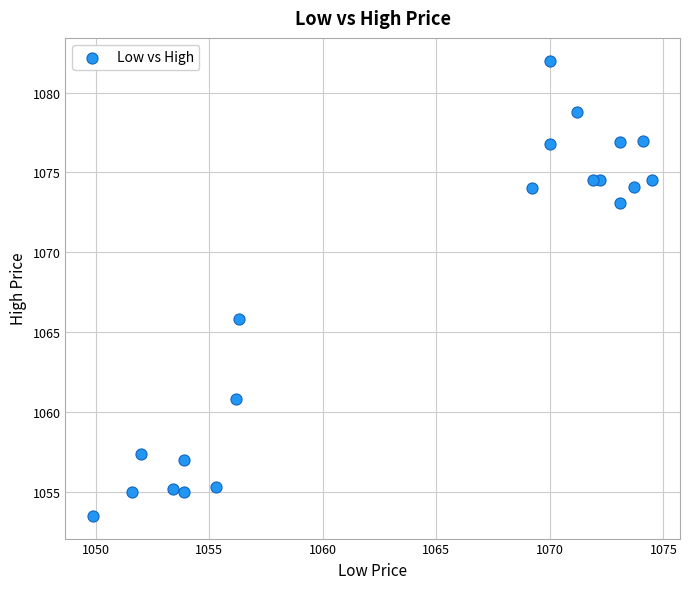

What Y value in the scatter plot is closest to 1067?

1065.8